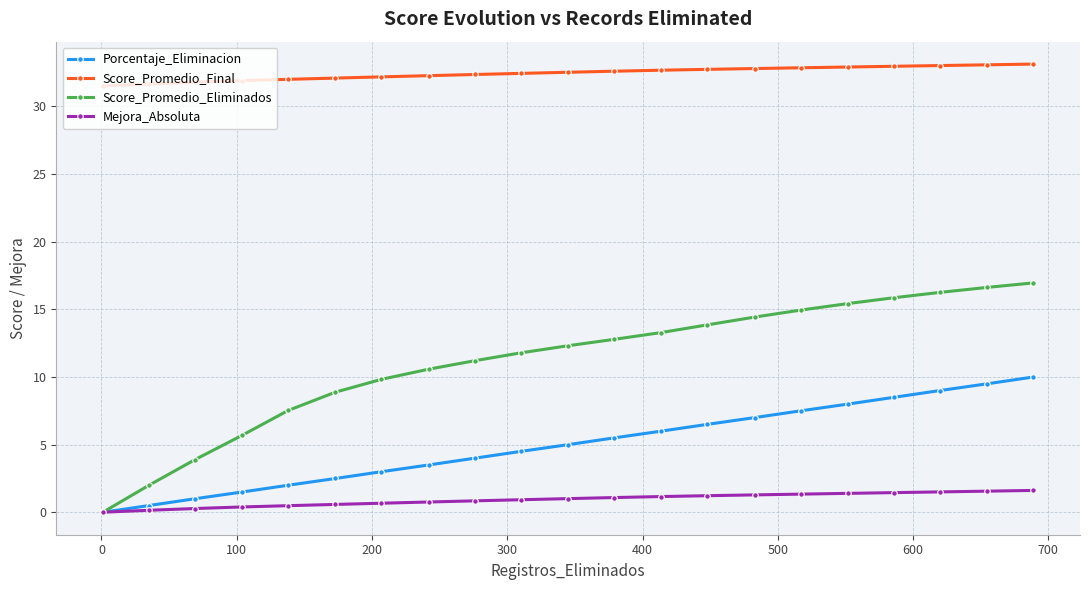

True or false: Score_Promedio_Final and Score_Promedio_Eliminados cross at least once.

False